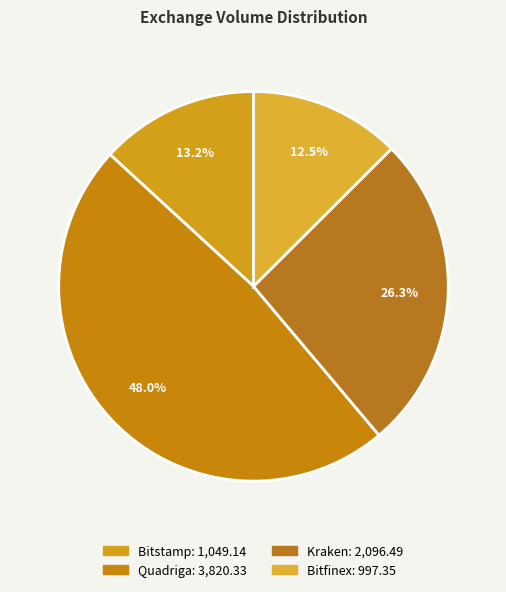

Count the number of slices in the pie.

4